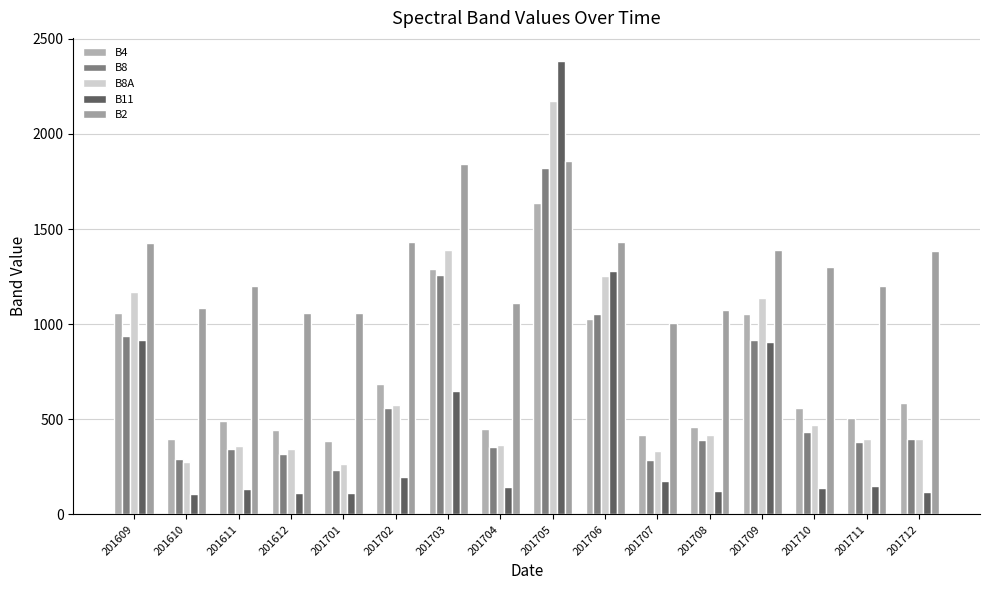

List the labels in order of B11 value, largest first.

201705, 201706, 201609, 201709, 201703, 201702, 201707, 201711, 201704, 201710, 201611, 201708, 201712, 201612, 201701, 201610